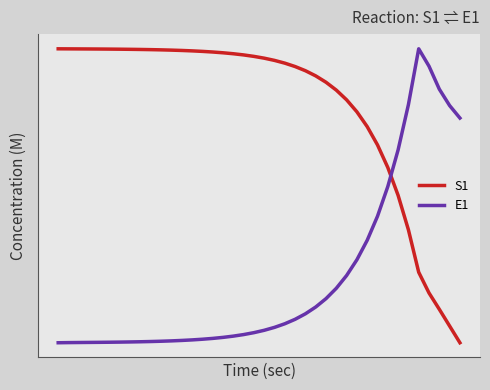

Reading right to left, list all the values displayed in this chart.

S1: 39=0.0	38=0.1	37=0.1	36=0.2	35=0.2	34=0.4	33=0.5	32=0.6	31=0.7	30=0.7	29=0.8	28=0.8	27=0.9	26=0.9	25=0.9	24=0.9	23=0.9	22=1.0	21=1.0	20=1.0	19=1.0	18=1.0	17=1.0	16=1.0	15=1.0	14=1.0	13=1.0	12=1.0	11=1.0	10=1.0	9=1.0	8=1.0	7=1.0	6=1.0	5=1.0	4=1.0	3=1.0	2=1.0	1=1.0	0=1.0
E1: 39=0.8	38=0.8	37=0.9	36=0.9	35=1.0	34=0.8	33=0.7	32=0.5	31=0.4	30=0.3	29=0.3	28=0.2	27=0.2	26=0.2	25=0.1	24=0.1	23=0.1	22=0.1	21=0.1	20=0.0	19=0.0	18=0.0	17=0.0	16=0.0	15=0.0	14=0.0	13=0.0	12=0.0	11=0.0	10=0.0	9=0.0	8=0.0	7=0.0	6=0.0	5=0.0	4=0.0	3=0.0	2=0.0	1=0.0	0=0.0